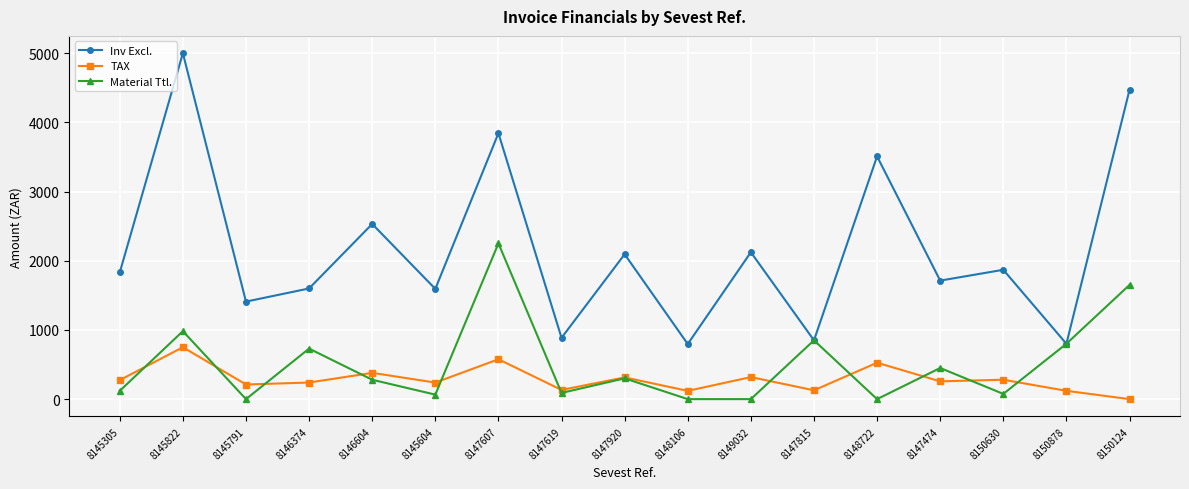

What is the spread (max minus min) of values at 8146604?

2250.8